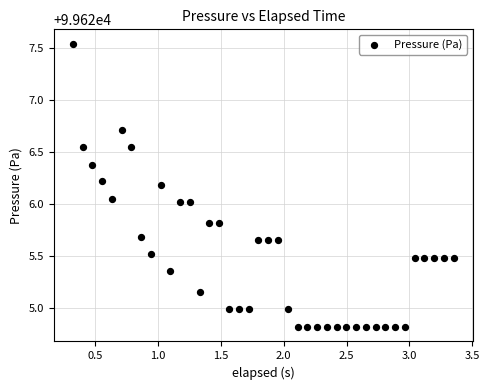

What is the range of Y values (max minus min)?

2.7